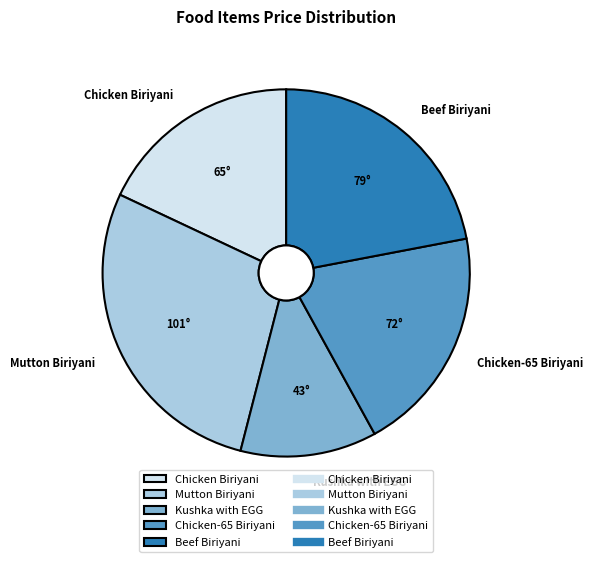

Which category has the smallest portion of the pie?

Kushka with EGG